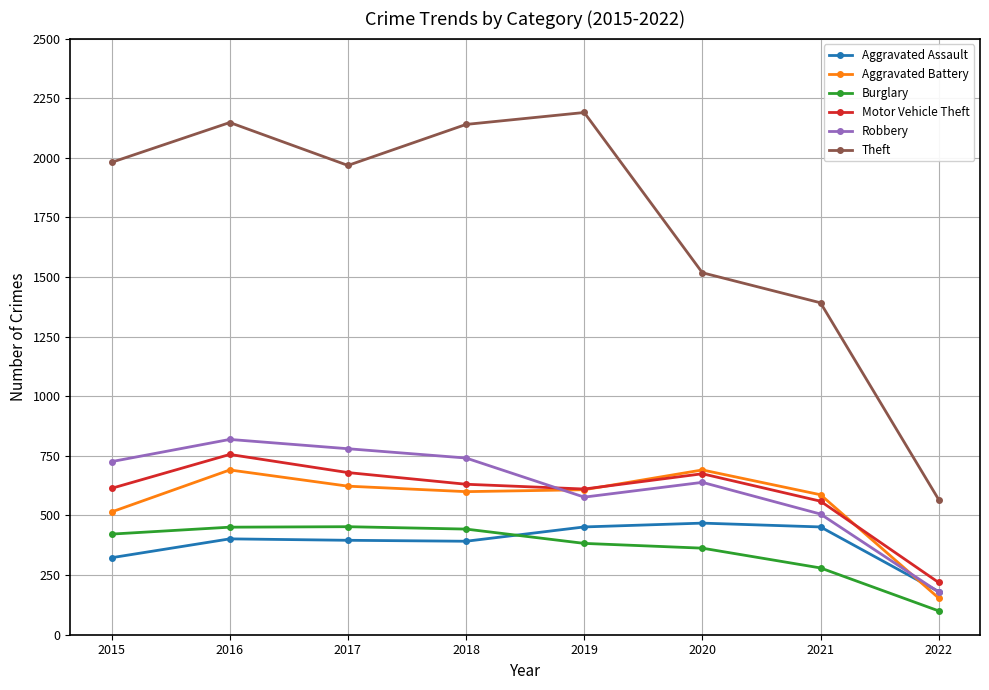

True or false: Aggravated Battery and Theft intersect in this chart.

False